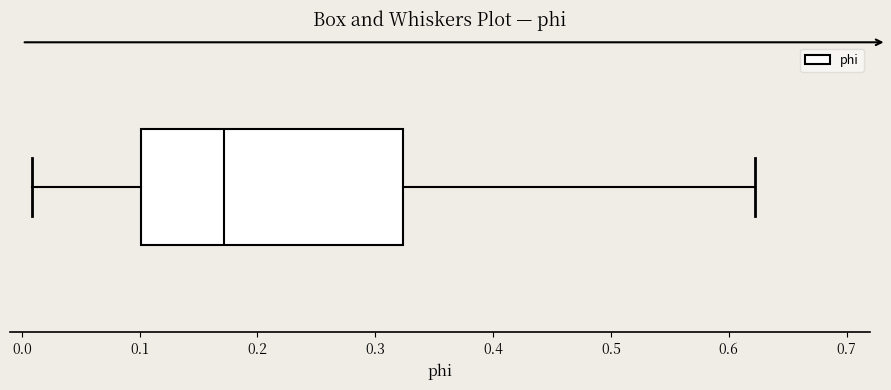

Where is the left edge of the box on the x-axis? The values are not printed on the chart, so give them approximately, as read against the axis.

0.10